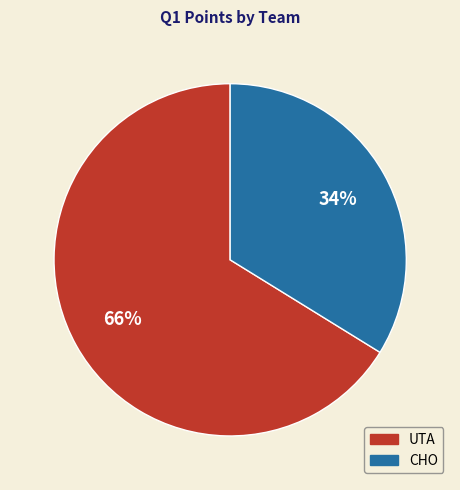

Does any single category account for the majority?

Yes